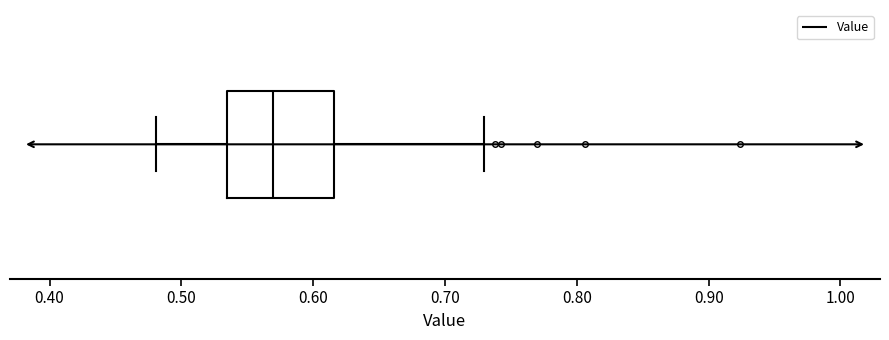

Transcribe this box plot: give where the median line is, the range the box spans, and where the two whiskers end, as read against the x-axis. The values are not printed on the chart, so give them approximately, as read against the axis.

median 0.57, box 0.53 to 0.62, whiskers 0.48 to 0.73